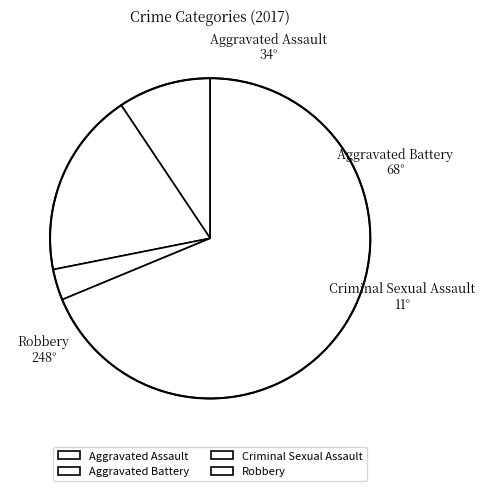

Approximately how many times larger is the value at Robbery compared to Aggravated Assault?

7.3